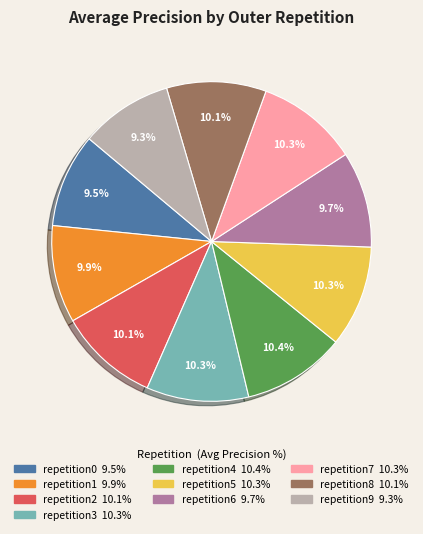

Is there any slice that represents more than half of the pie?

No